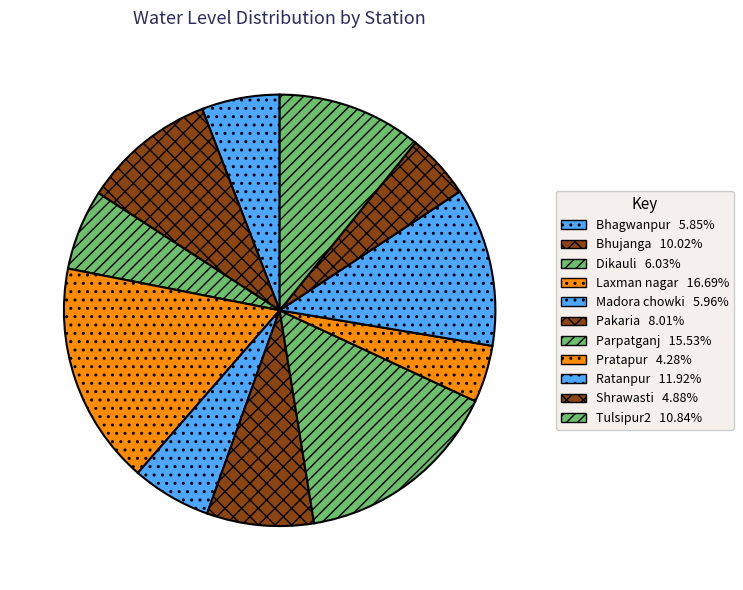

Which category has the biggest portion of the pie?

Laxman nagar